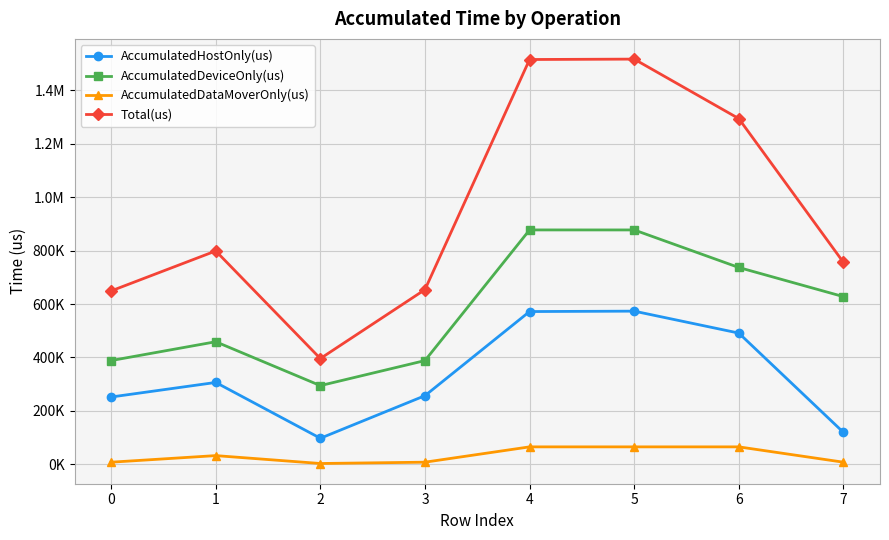

Which category has the lowest value in the AccumulatedDataMoverOnly(us) series?

2